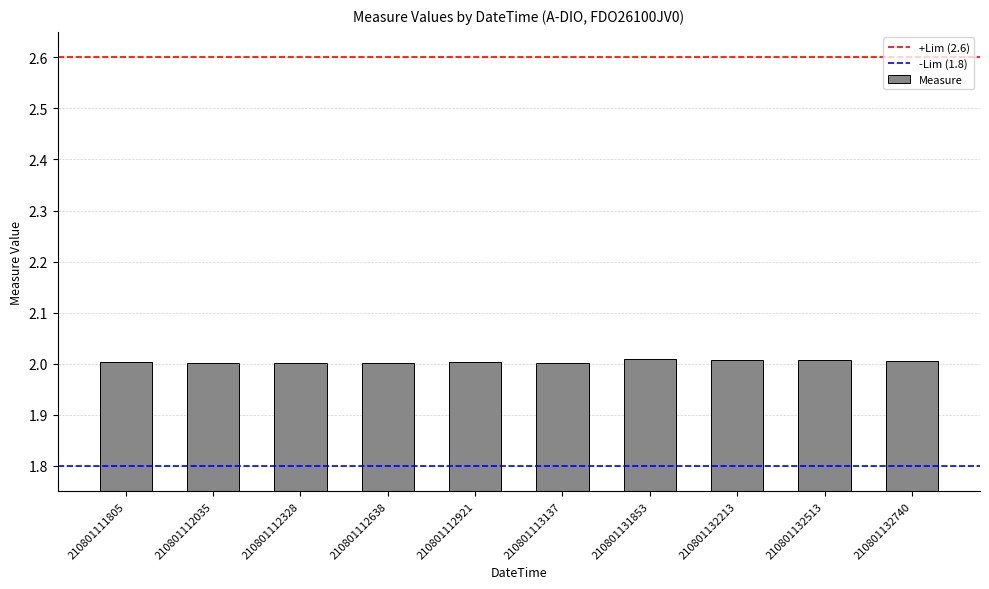

The chart shows a value of 2.0 at 210801112035. True or false?

True